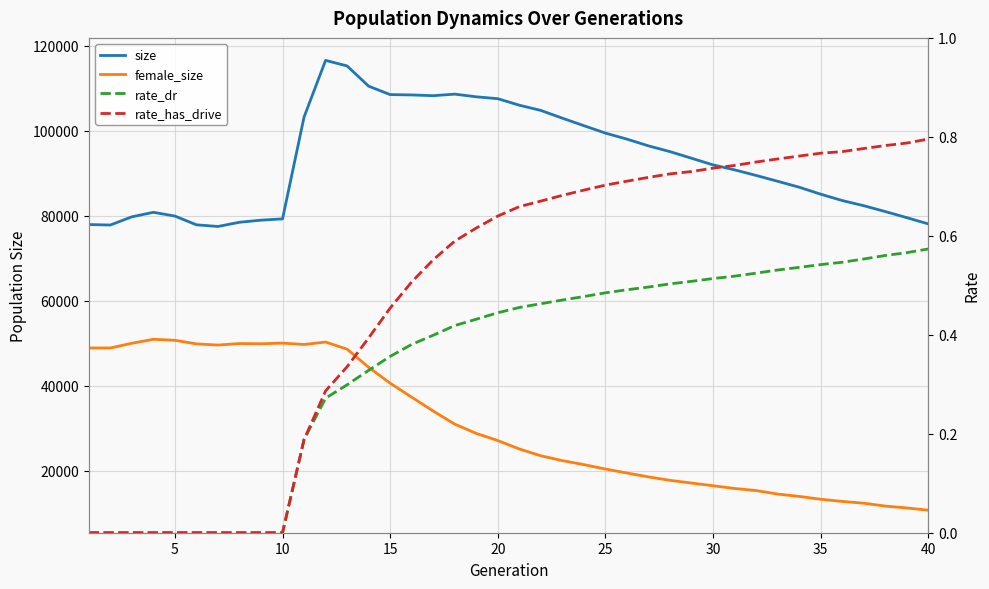

At how many categories does at least one series exceed 103579?

11